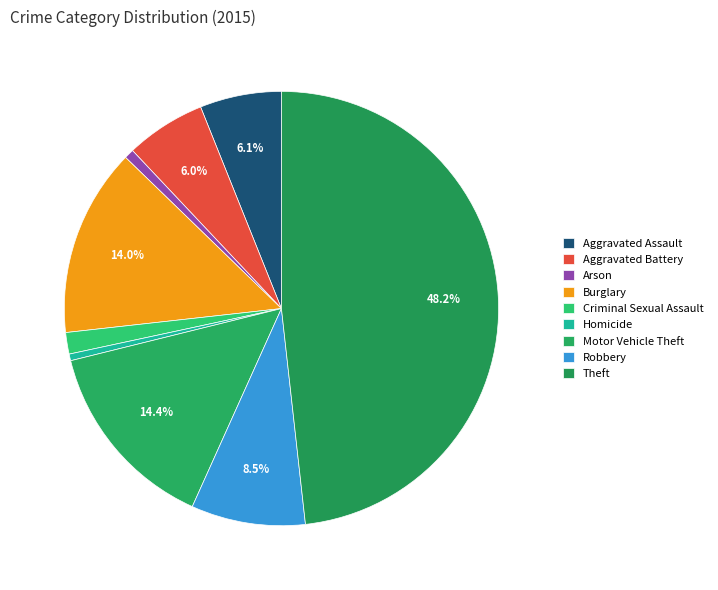

Do Motor Vehicle Theft and Theft together represent more than half of the pie?

Yes